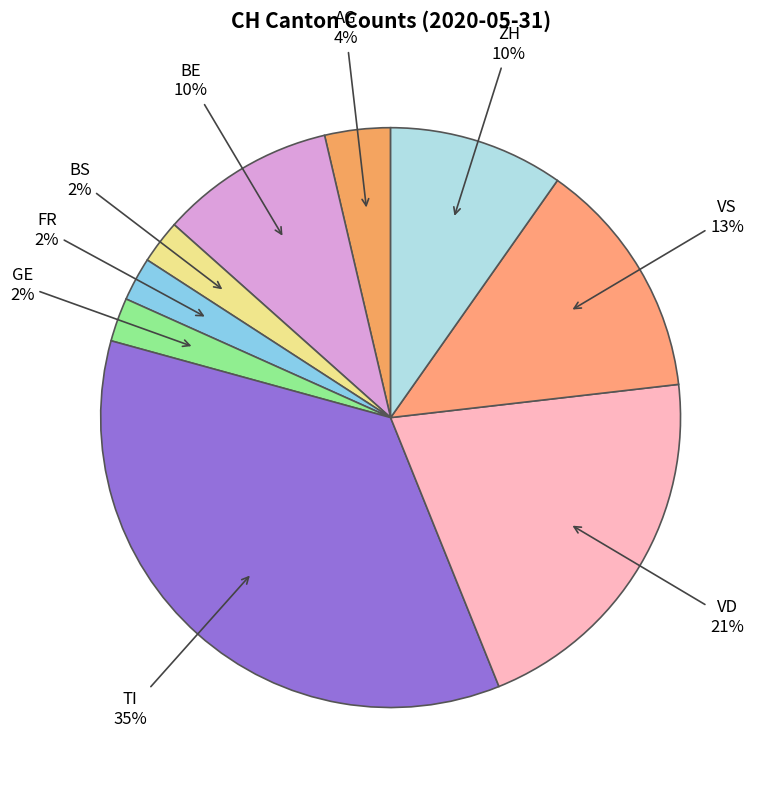

Do VD and AG together represent more than half of the pie?

No